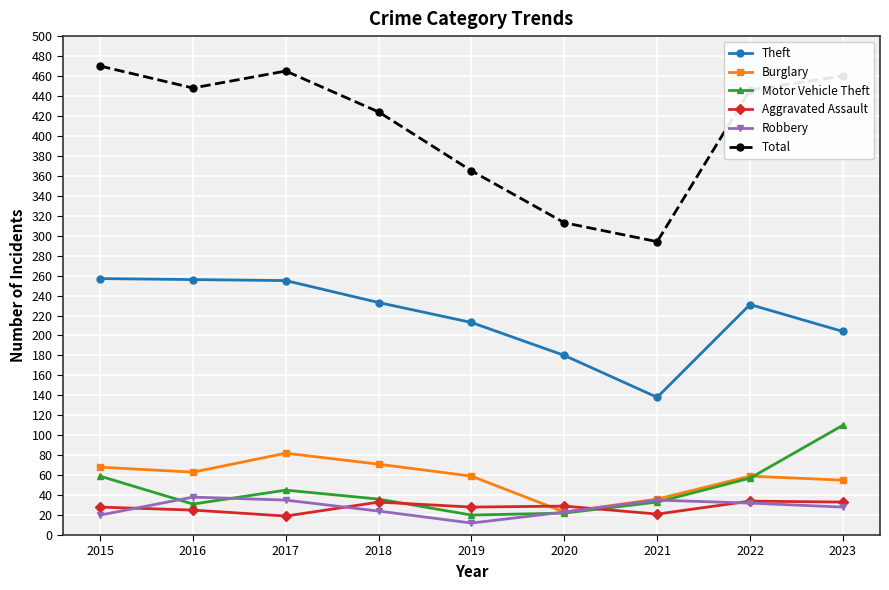

How many series are shown in this chart?

6